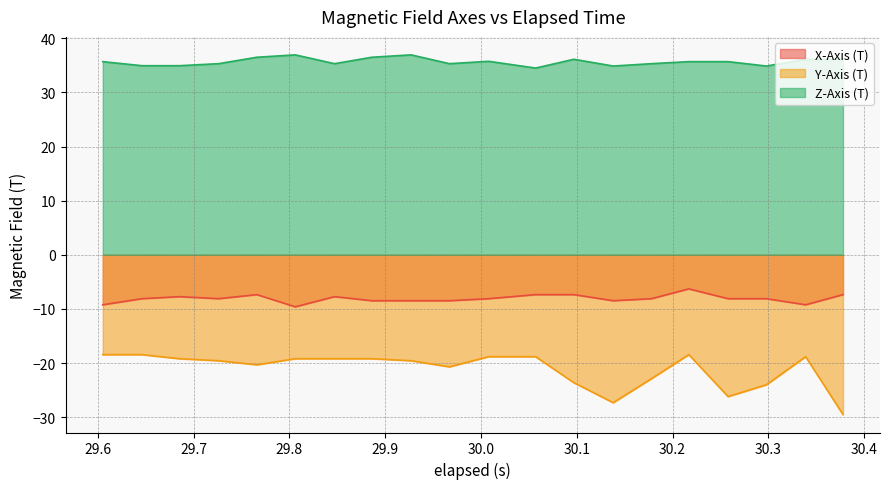

Which series has the widest spread of values?

Y-Axis (T)